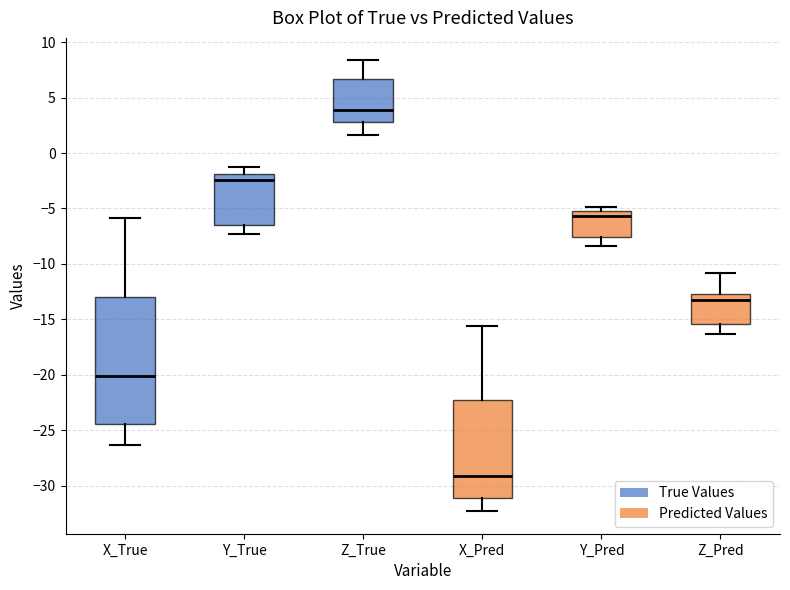

Reading left to right, read every box against the y-axis: the position of its median line, the range the box covers, and the ends of its whiskers. The values are not printed on the chart, so give them approximately, as read against the axis.

X_True: median -20.0, box -24.5 to -13.0, whiskers -26.5 to -6.0
Y_True: median -2.5, box -6.5 to -2.0, whiskers -7.5 to -1.5
Z_True: median 4.0, box 3.0 to 6.5, whiskers 1.5 to 8.5
X_Pred: median -29.0, box -31.0 to -22.5, whiskers -32.5 to -15.5
Y_Pred: median -5.5, box -7.5 to -5.0, whiskers -8.5 to -5.0 (just above the box's upper edge)
Z_Pred: median -13.5, box -15.5 to -12.5, whiskers -16.5 to -11.0